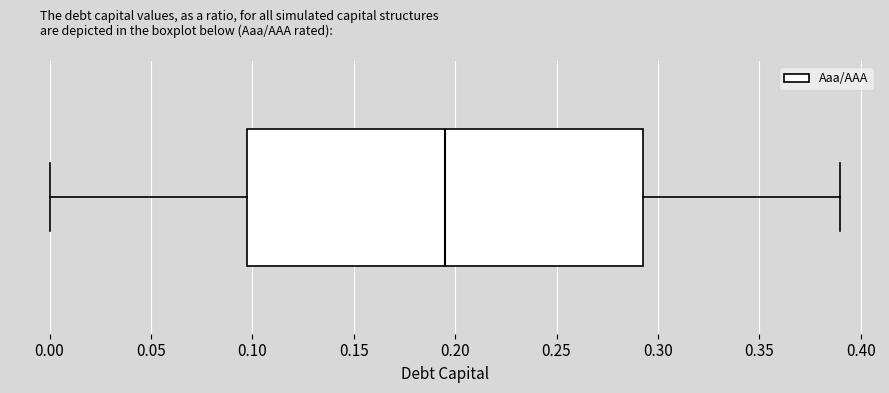

Where does the right whisker of the box end on the x-axis? The values are not printed on the chart, so give them approximately, as read against the axis.

0.390